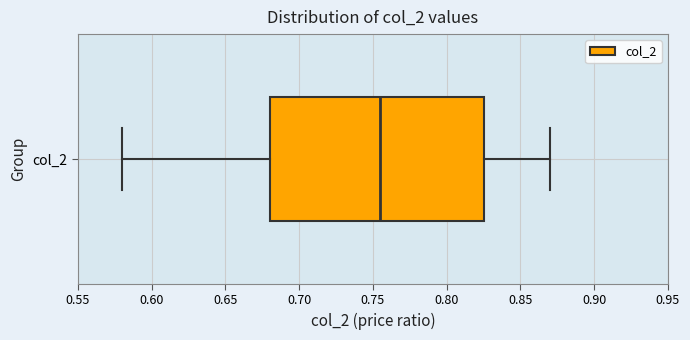

Where does the left whisker of the box for col_2 end on the x-axis? The values are not printed on the chart, so give them approximately, as read against the axis.

0.580